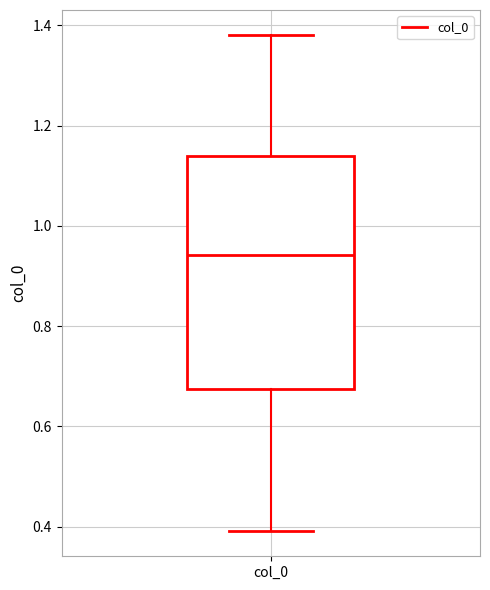

Transcribe this box plot: give where the median line is, the range the box spans, and where the two whiskers end, as read against the y-axis. The values are not printed on the chart, so give them approximately, as read against the axis.

median 0.94, box 0.68 to 1.14, whiskers 0.40 to 1.38